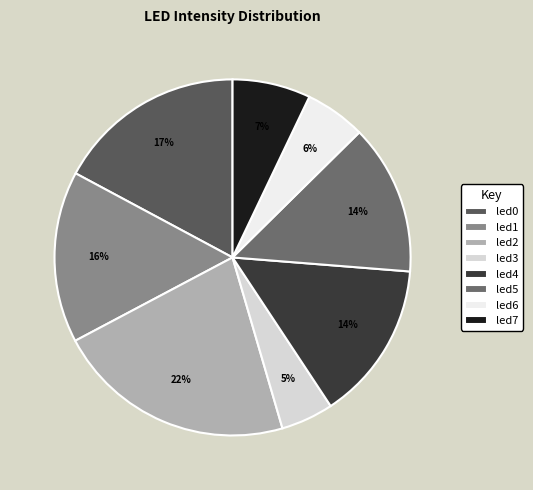

Does led0 represent more than half of the total?

No